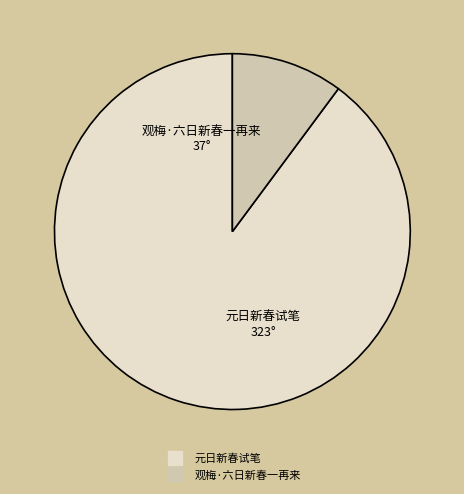

Rank the categories by value from lowest to highest.

观梅·六日新春一再来, 元日新春试笔